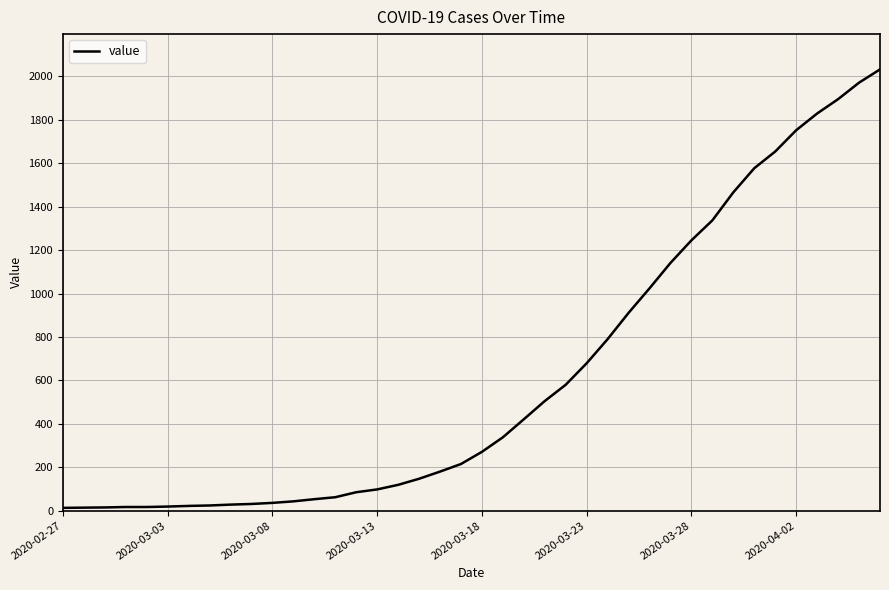

What is the minimum value shown in the chart?

13